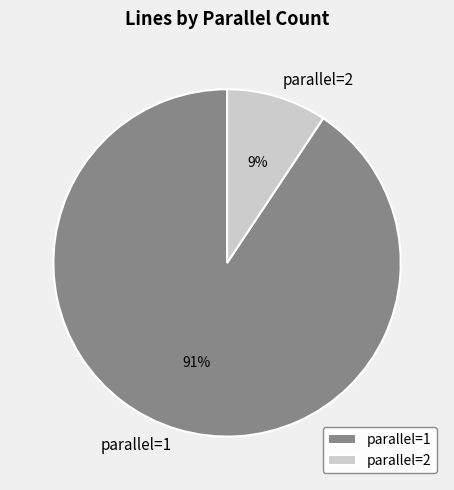

How many segments does this pie chart have?

2